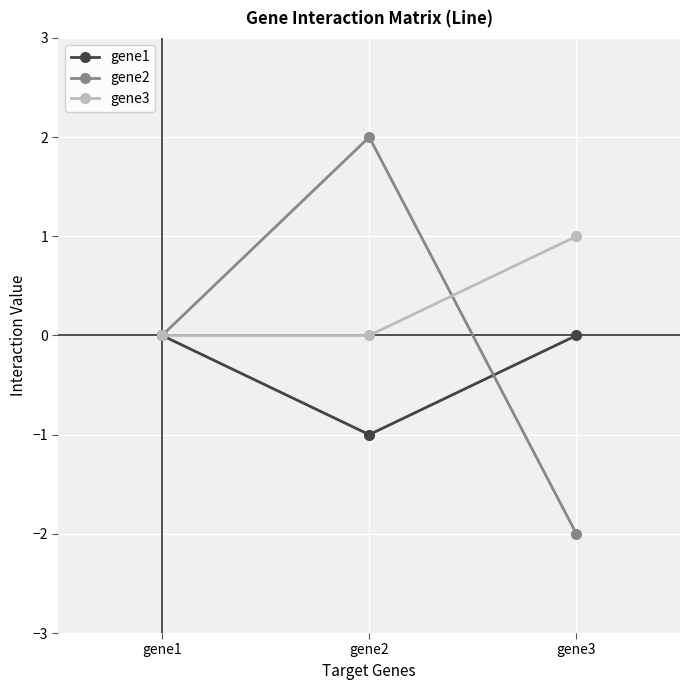

The value of gene2 at gene2 is 2. True or false?

True